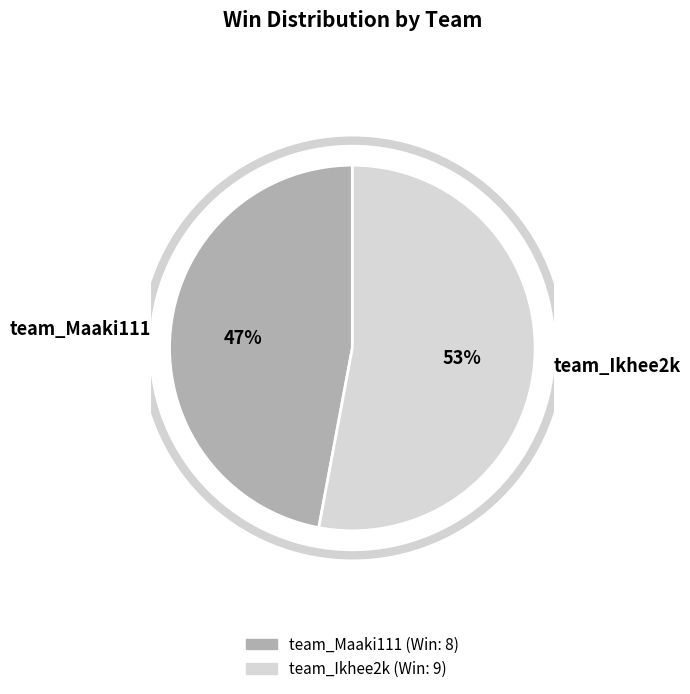

Which category has the biggest portion of the pie?

team_Ikhee2k